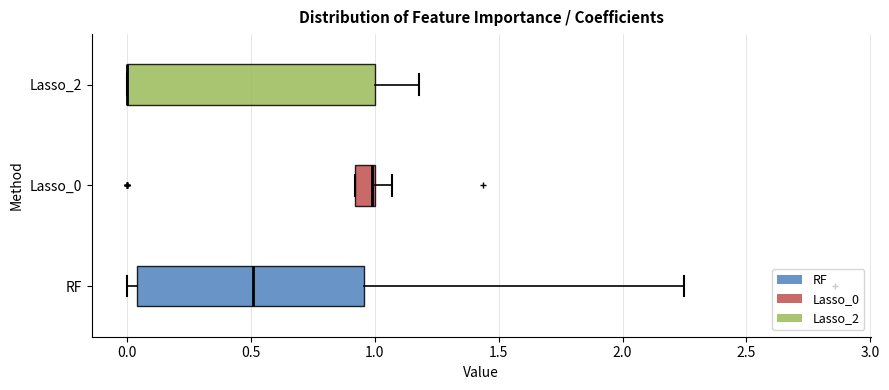

Which box is the widest, from its left edge to its right edge?

Lasso_2